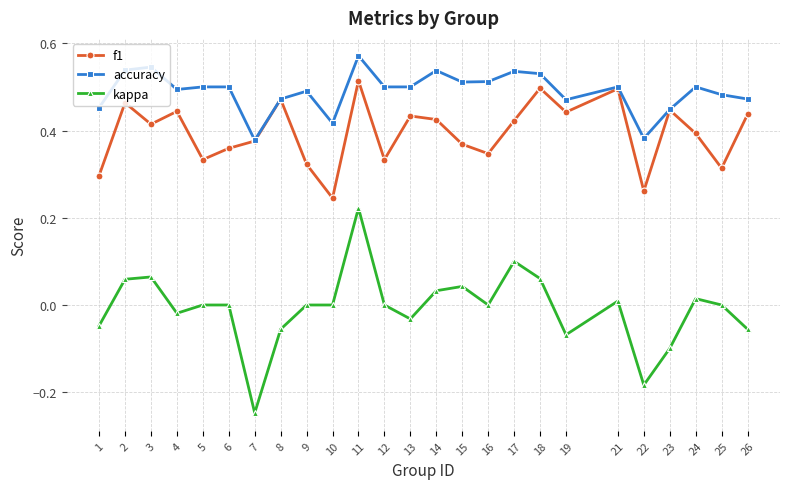

Which category has the lowest value across all series?

7